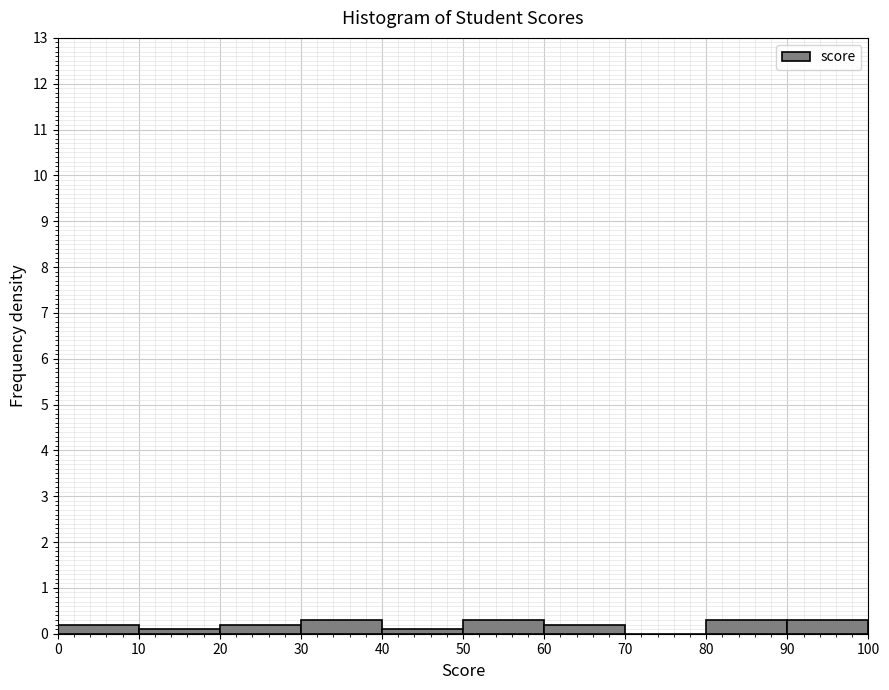

How tall is the bar that spans 30 to 40 on the x-axis? The values are not printed on the chart, so give them approximately, as read against the axis.

0.3